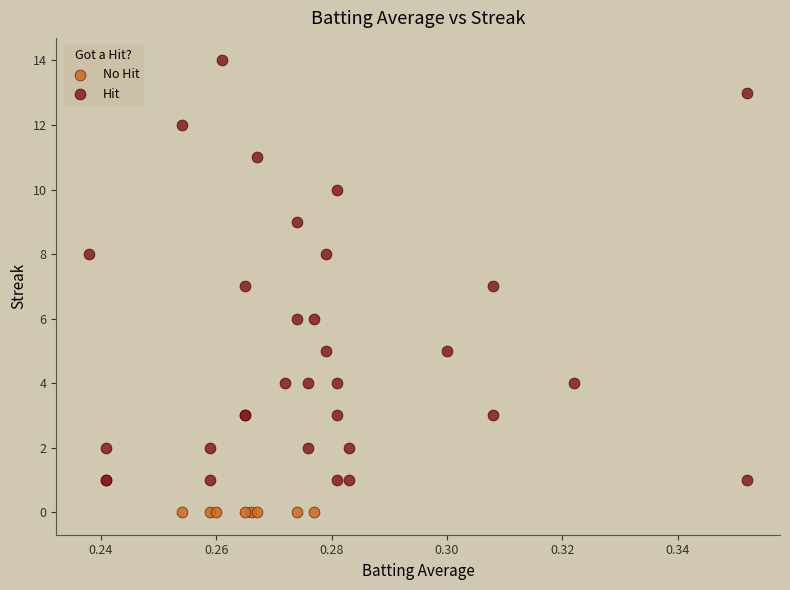

Which series reaches the minimum Y coordinate?

No Hit